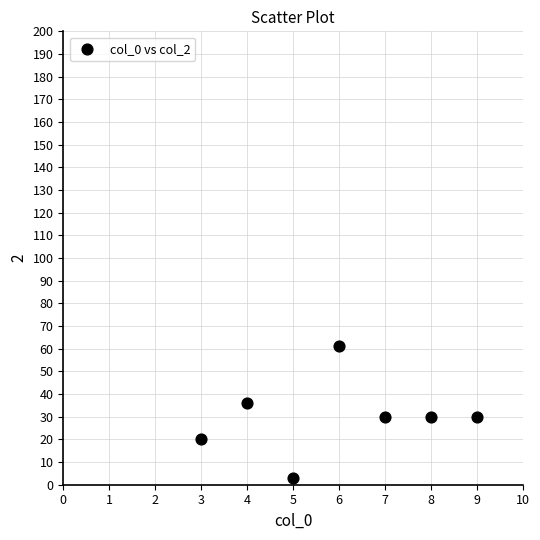

What is the average X value?

6